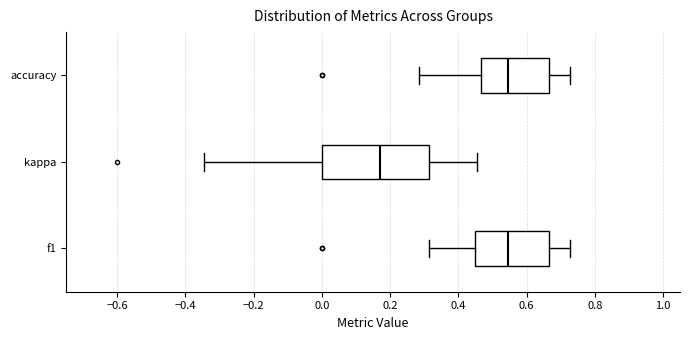

Reading bottom to top, read every box against the x-axis: the position of its median line, the range the box covers, and the ends of its whiskers. The values are not printed on the chart, so give them approximately, as read against the axis.

f1: median 0.54, box 0.46 to 0.66, whiskers 0.32 to 0.72
kappa: median 0.16, box 0.00 to 0.32, whiskers -0.34 to 0.46
accuracy: median 0.54, box 0.46 to 0.66, whiskers 0.28 to 0.72